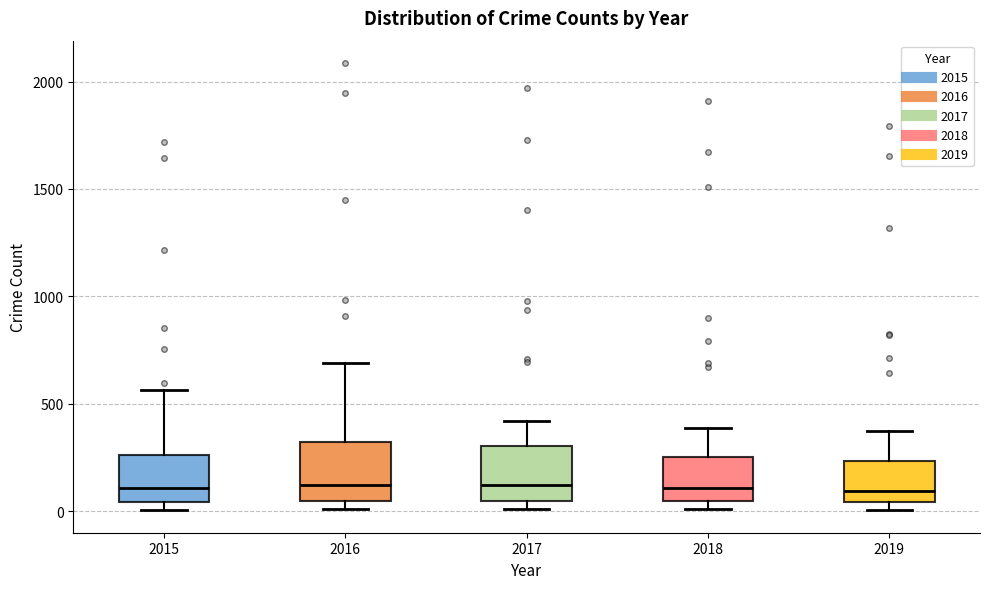

Where is the upper edge of the box at x = 2019 on the y-axis? The values are not printed on the chart, so give them approximately, as read against the axis.

250